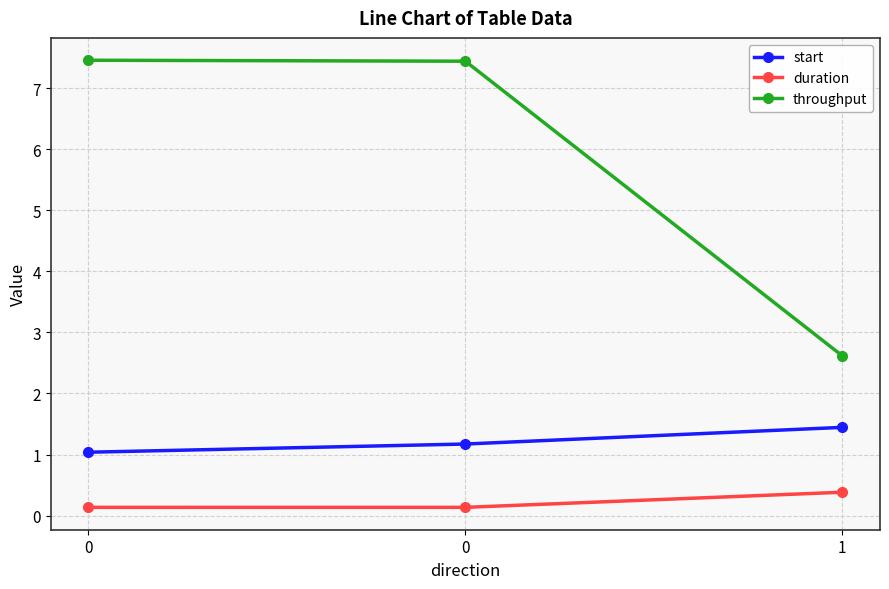

What is the difference between the throughput values at 1 and 0?

4.8